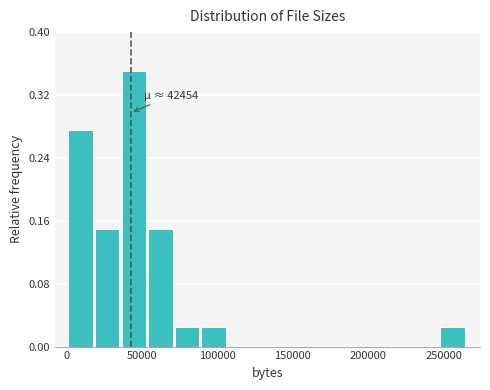

Read against the x-axis, roughly where is the centre of the tallest bar?

45000